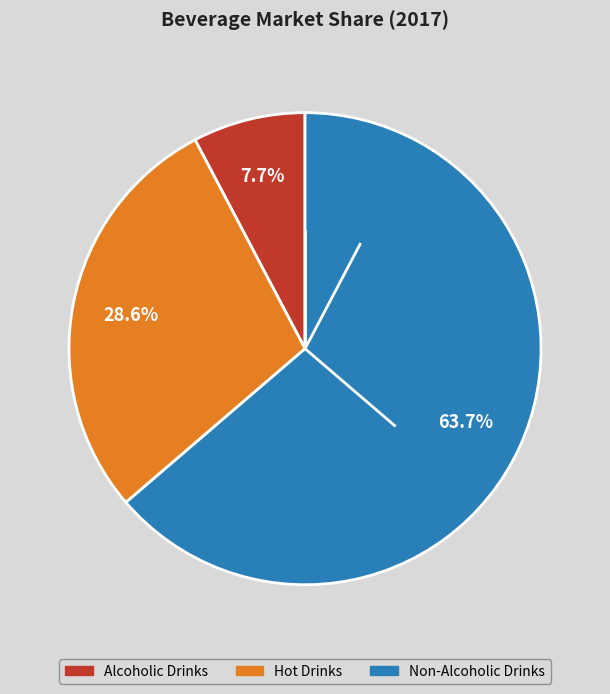

To the nearest percent, what is the difference between the largest and smallest slice percentages?

56%